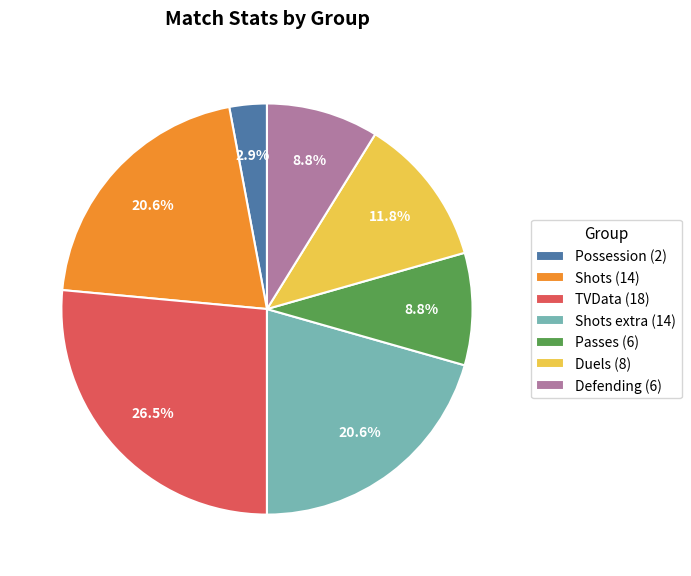

Does Shots (14) represent more than half of the total?

No